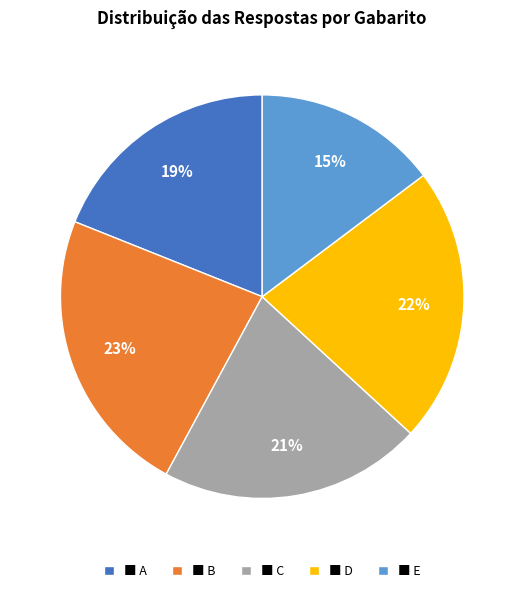

The ■ E slice represents 15% of the pie. True or false?

True